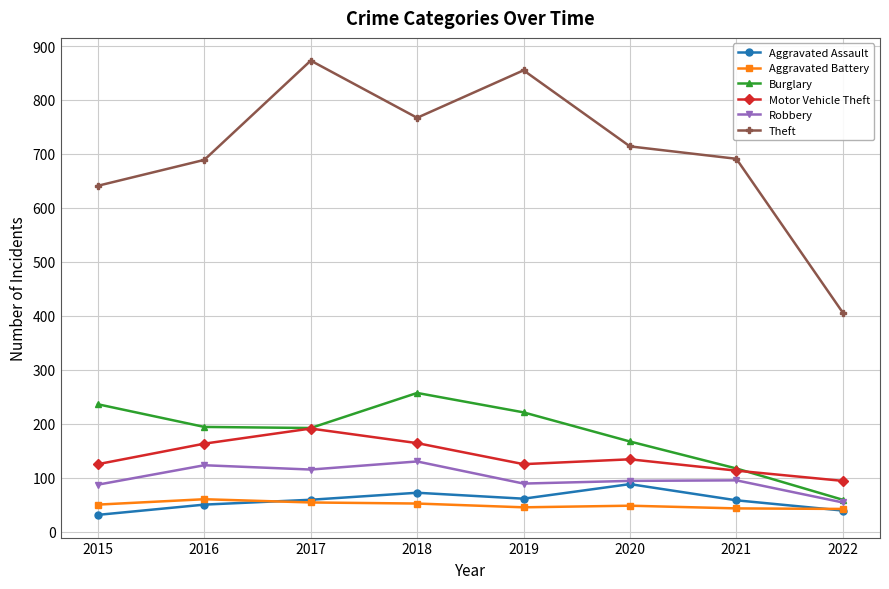

What is the approximate value of Burglary at 2018?

257